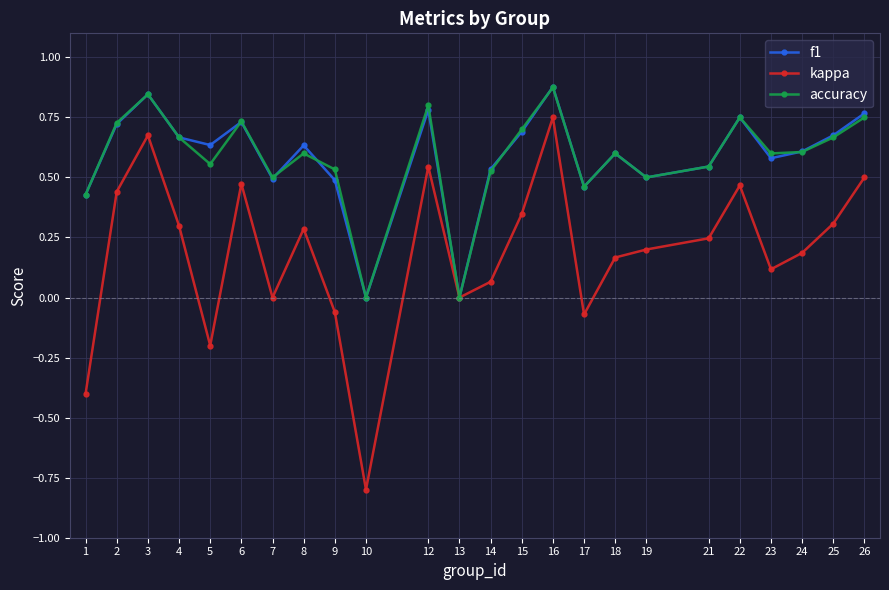

True or false: kappa has more than 2 points higher than both neighbors.

True